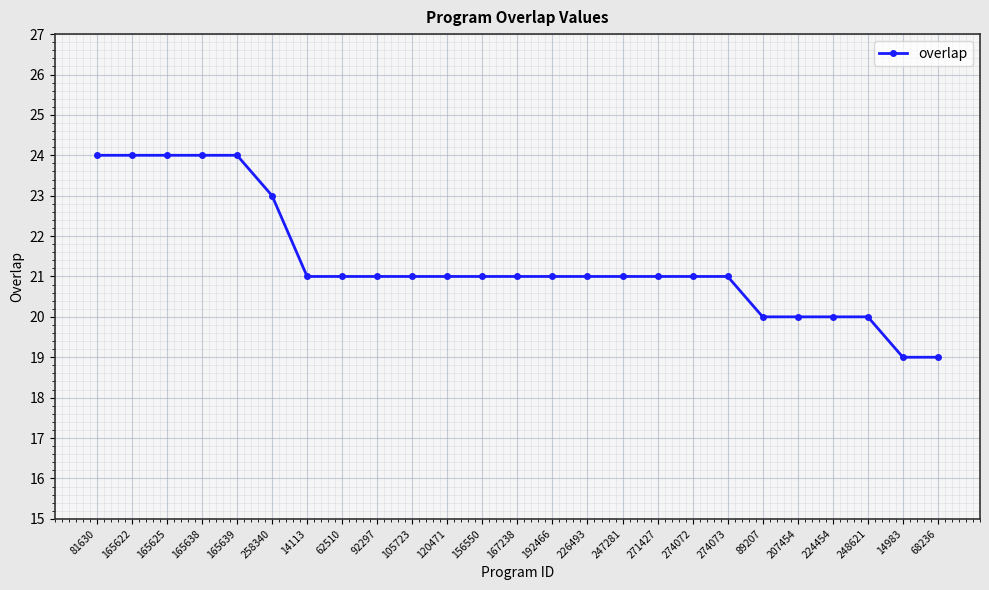

Approximately how many times larger is the value at 81630 compared to 167238?

1.1